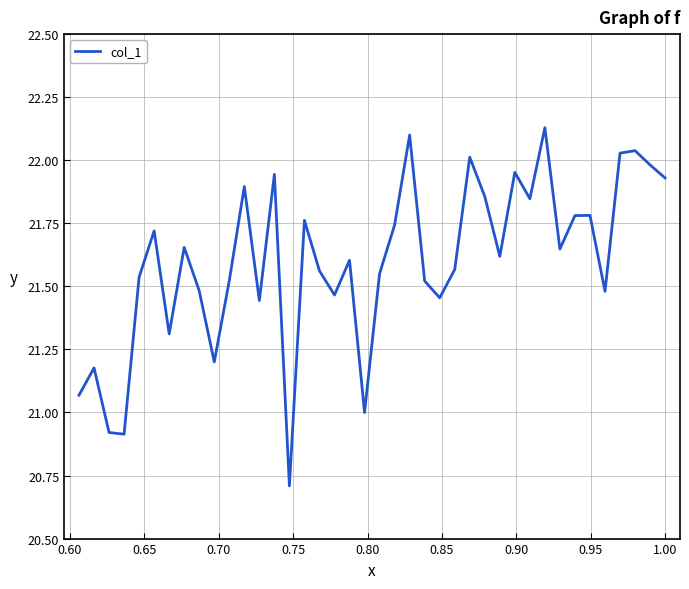

What is the smallest value displayed?

20.7